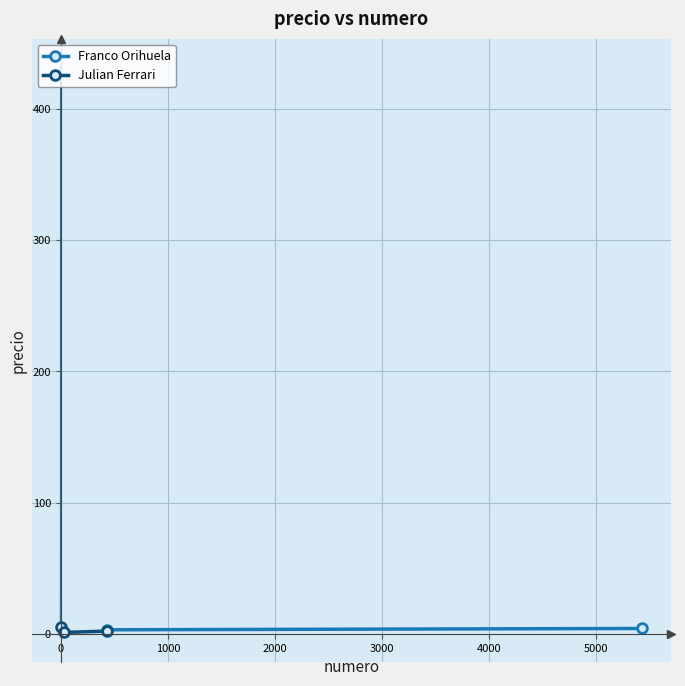

True or false: the data shows 572 at 1000.

False